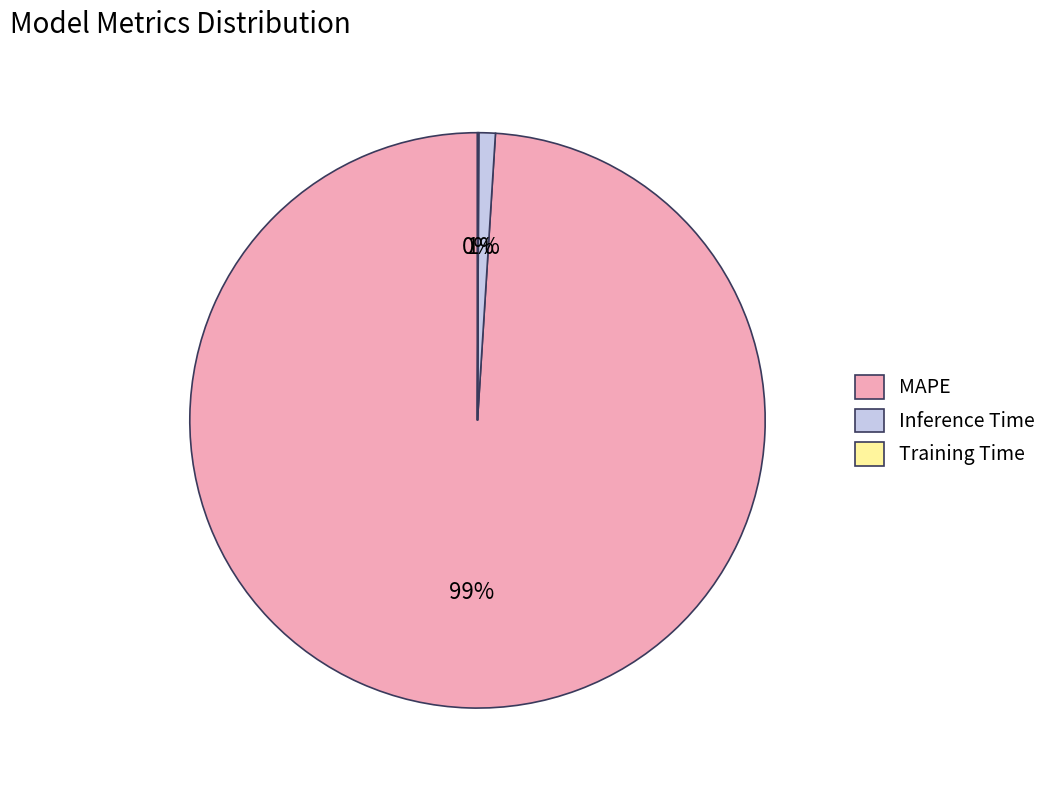

Which category has the biggest portion of the pie?

MAPE